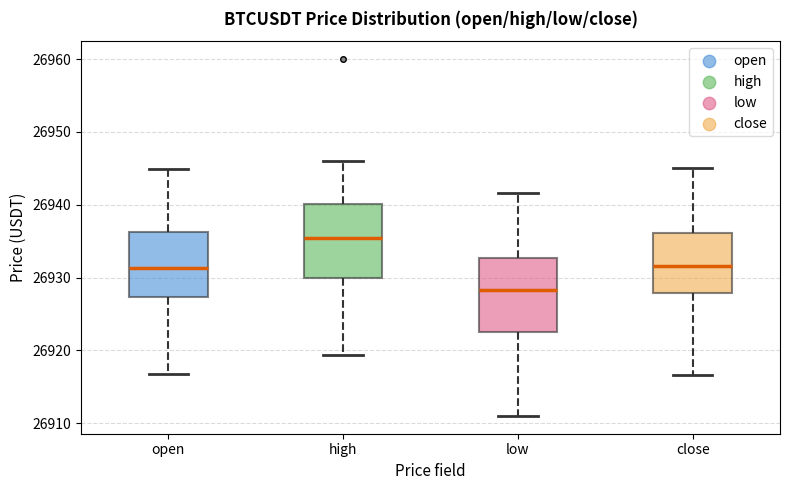

Reading left to right, transcribe this box plot: for each box, give where its median line is, the range the box spans, and where its two whiskers end, as read against the y-axis. The values are not printed on the chart, so give them approximately, as read against the axis.

open: median 26931, box 26927 to 26936, whiskers 26917 to 26945
high: median 26935, box 26930 to 26940, whiskers 26919 to 26946
low: median 26928, box 26923 to 26933, whiskers 26911 to 26942
close: median 26932, box 26928 to 26936, whiskers 26917 to 26945